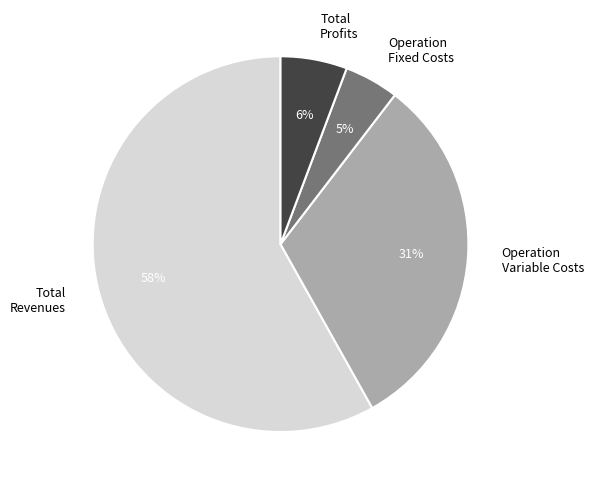

To the nearest percent, what is the average slice percentage?

25%